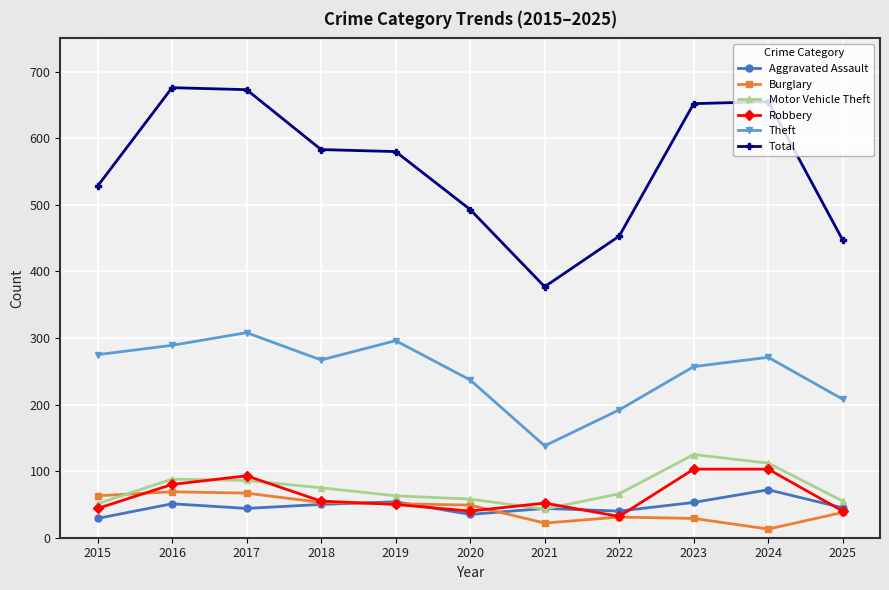

What is the total value across all series at 2016?

1253